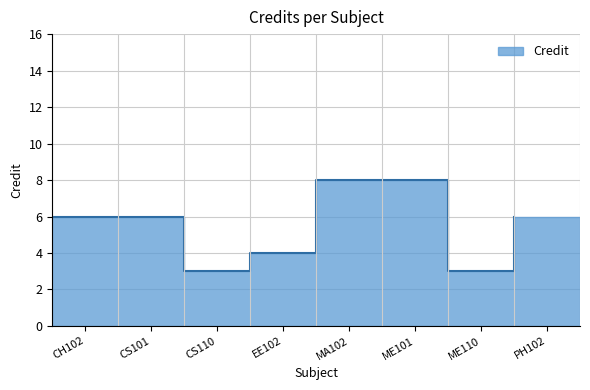

What is the greatest value displayed?

8